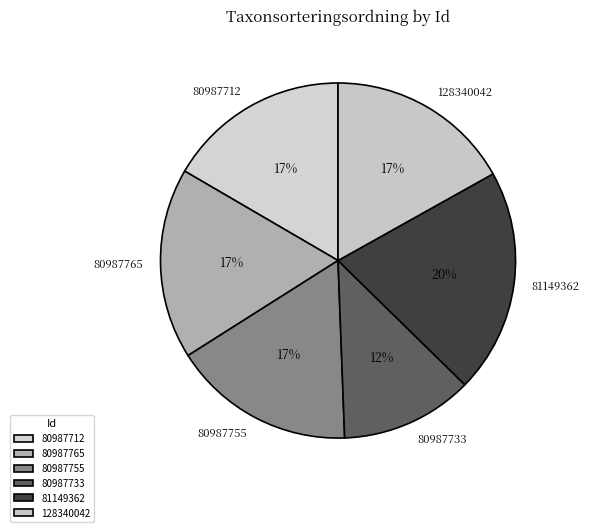

To the nearest percent, what percentage of the pie is 80987755?

17%